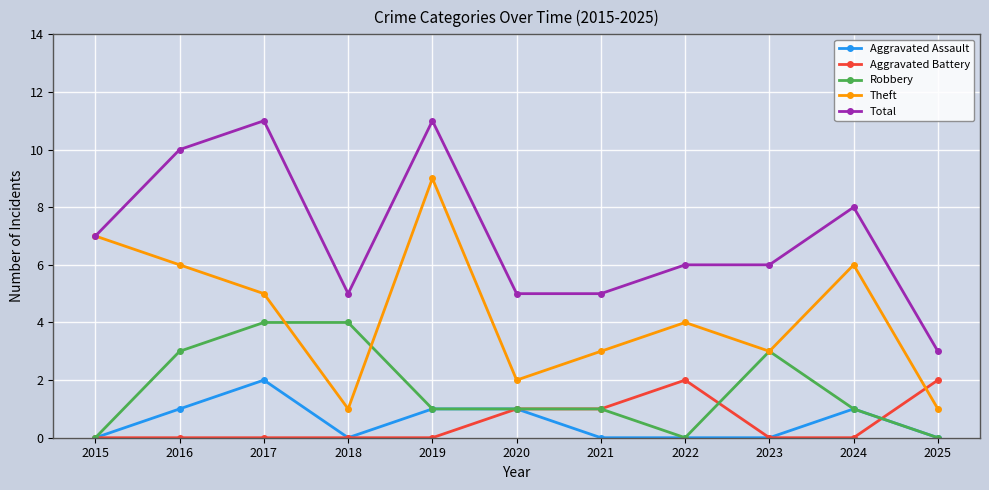

True or false: Aggravated Battery has more than 0 interior local peaks.

True